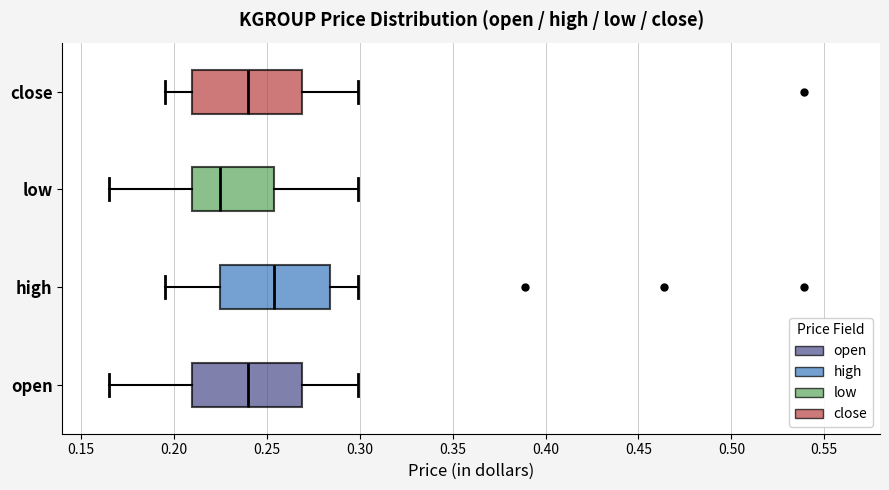

Where is the left edge of the box for low on the x-axis? The values are not printed on the chart, so give them approximately, as read against the axis.

0.210